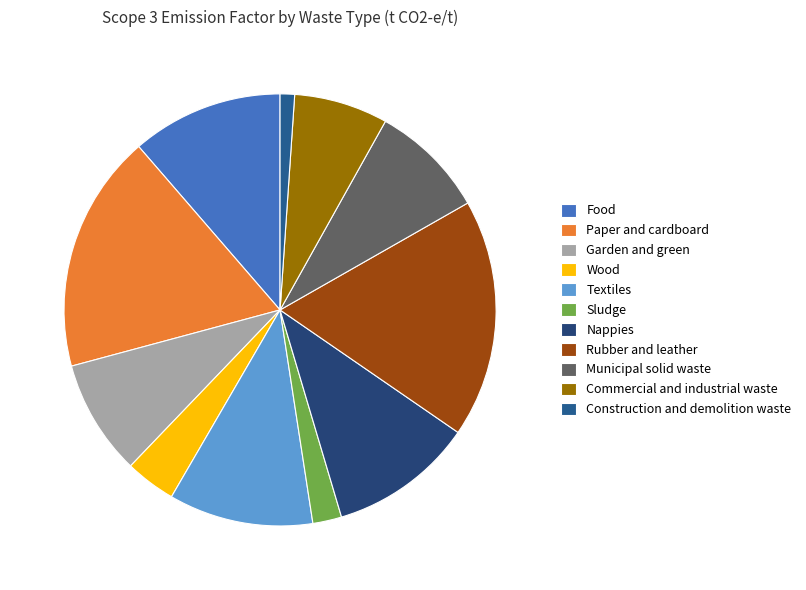

What is the smallest slice in the pie chart?

Construction and demolition waste